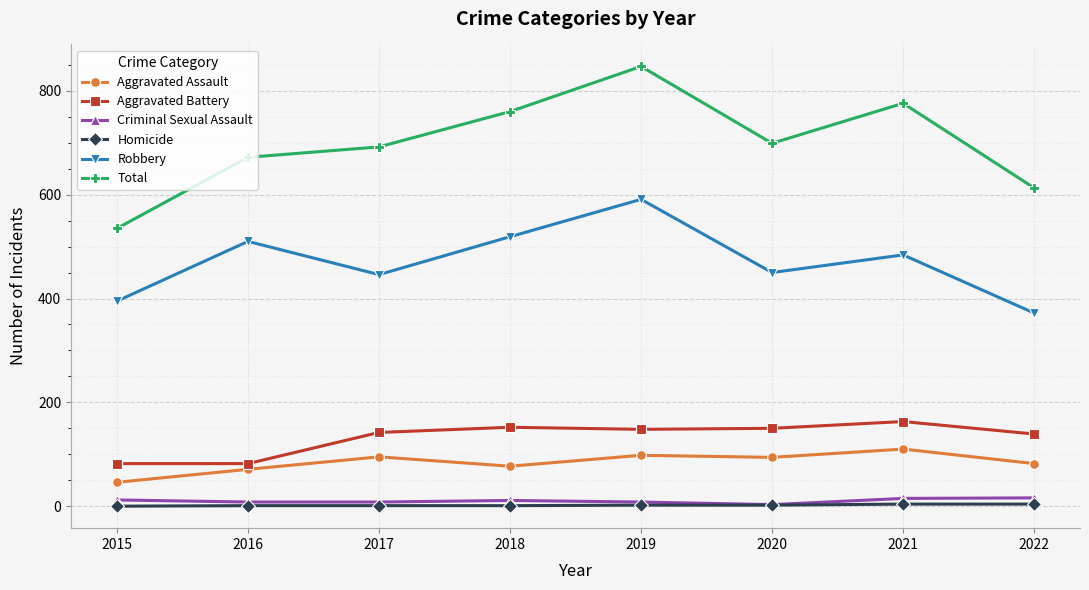

True or false: Robbery and Homicide intersect in this chart.

False